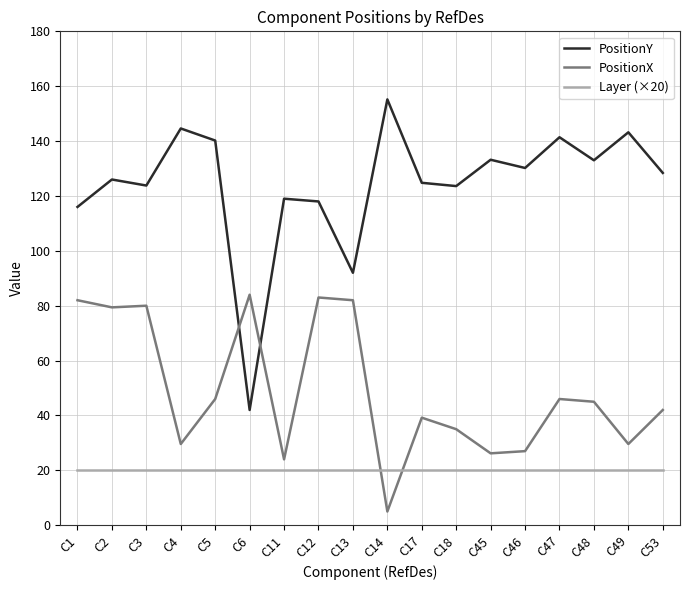

Which category has the lowest value in the PositionY series?

C6